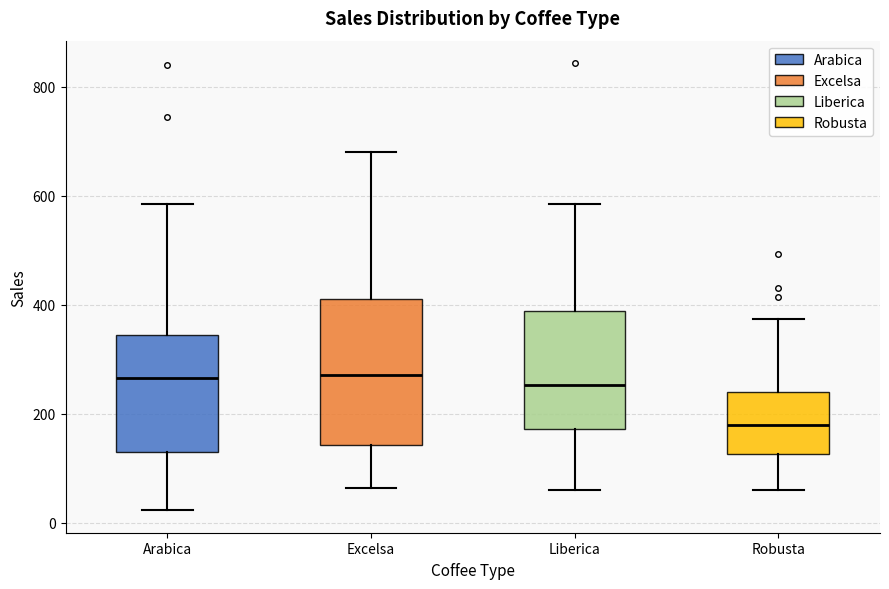

Reading left to right, transcribe this box plot: for each box, give where its median line is, the range the box spans, and where its two whiskers end, as read against the y-axis. The values are not printed on the chart, so give them approximately, as read against the axis.

Arabica: median 260, box 140 to 340, whiskers 20 to 580
Excelsa: median 280, box 140 to 400, whiskers 60 to 680
Liberica: median 260, box 180 to 380, whiskers 60 to 580
Robusta: median 180, box 120 to 240, whiskers 60 to 380